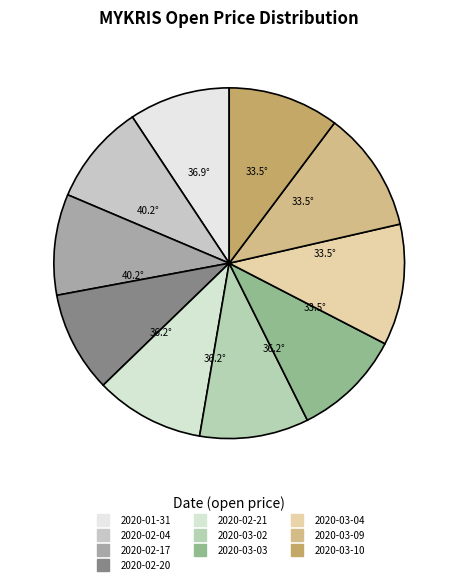

How many segments does this pie chart have?

10